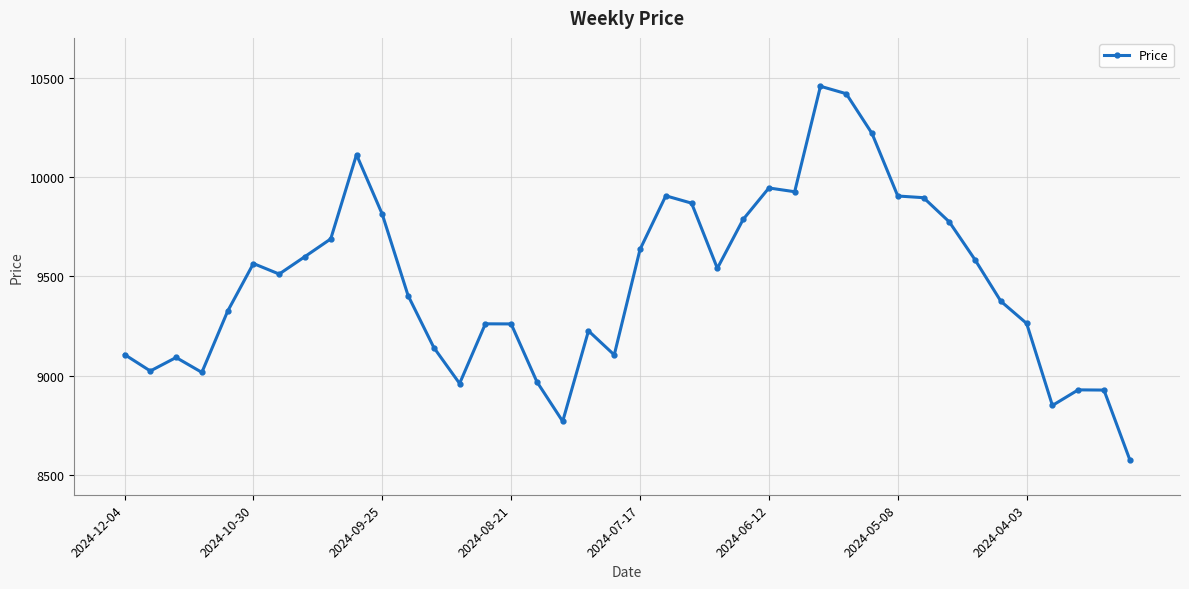

What is the sum of all values?

378709.5